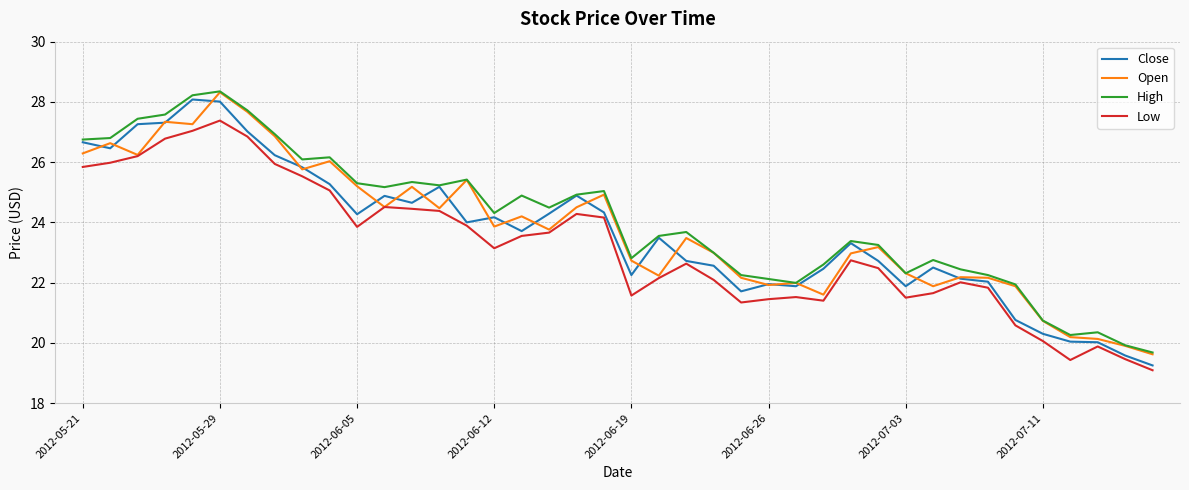

What is the minimum value shown in the chart?

19.1